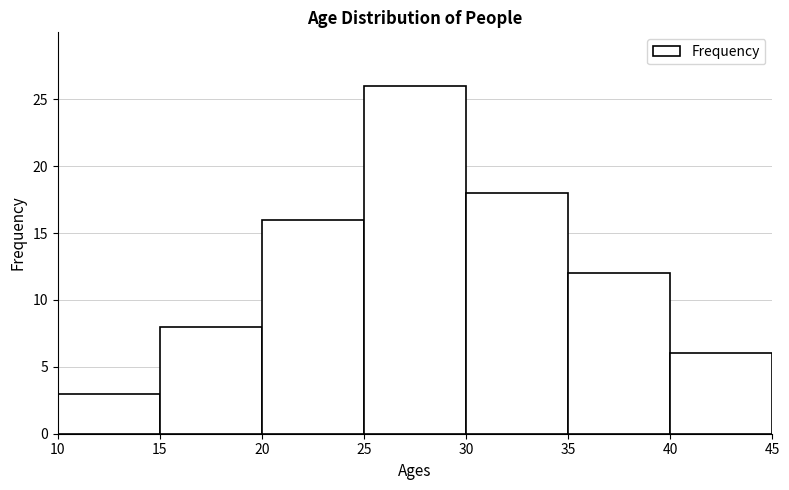

Reading left to right, transcribe this chart: for each bar, give the range it covers on the x-axis and its height. The values are not printed on the chart, so give them approximately, as read against the axis.

10 to 15: 3
15 to 20: 8
20 to 25: 16
25 to 30: 26
30 to 35: 18
35 to 40: 12
40 to 45: 6